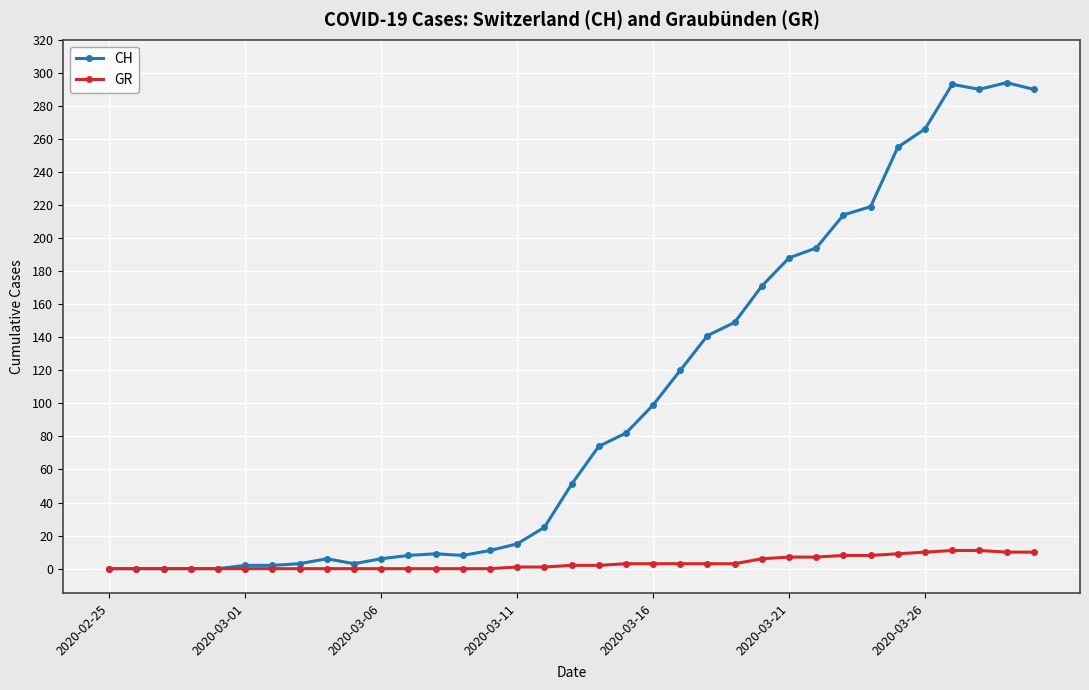

How many data points does each series have?

35